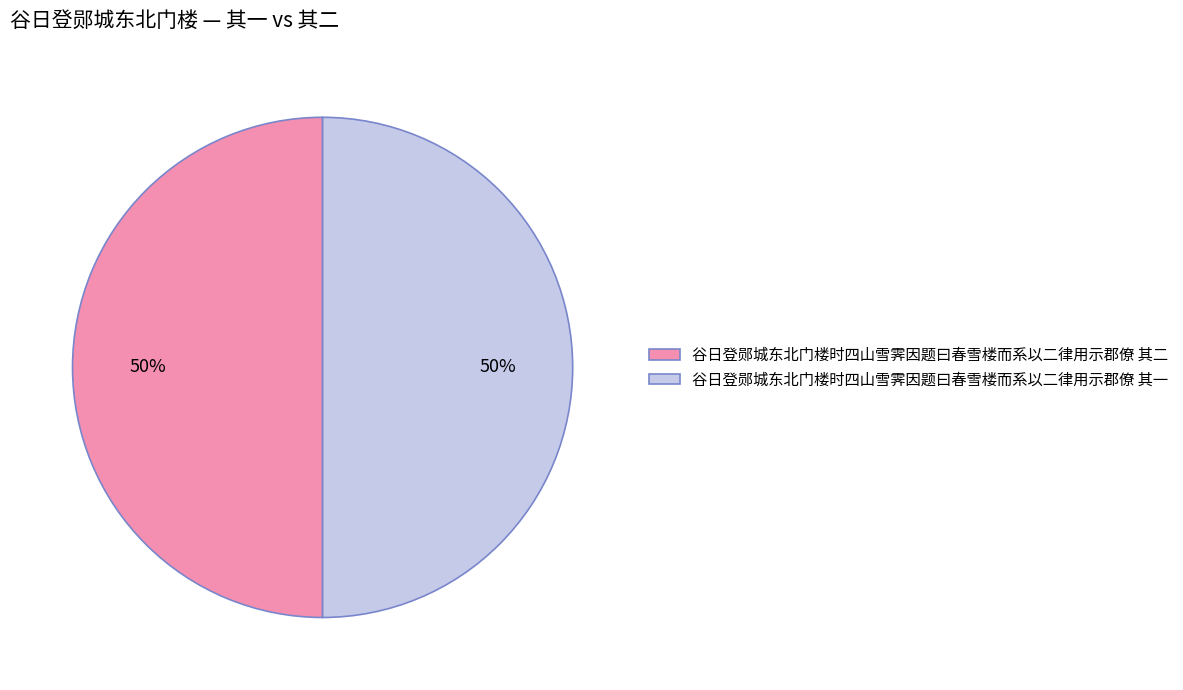

Do 谷日登郧城东北门楼时四山雪霁因题曰春雪楼而系以二律用示郡僚 其二 and 谷日登郧城东北门楼时四山雪霁因题曰春雪楼而系以二律用示郡僚 其一 together represent more than half of the pie?

Yes